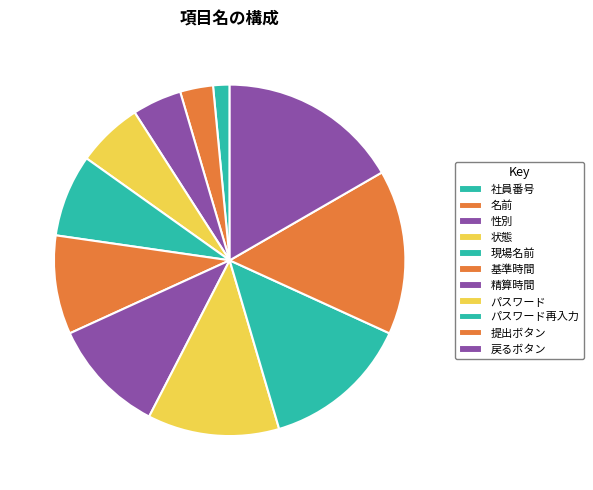

To the nearest percent, what is the difference between the 提出ボタン and 現場名前 slice percentages?

8%